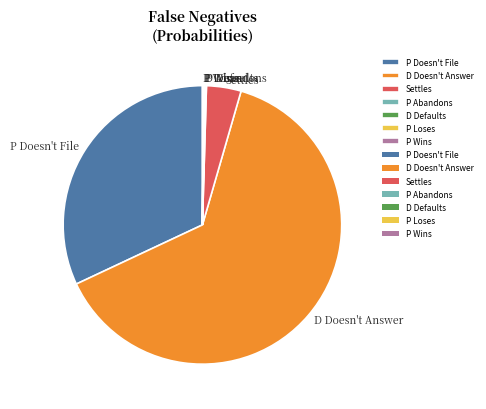

Does D Doesn't Answer represent more than half of the total?

Yes